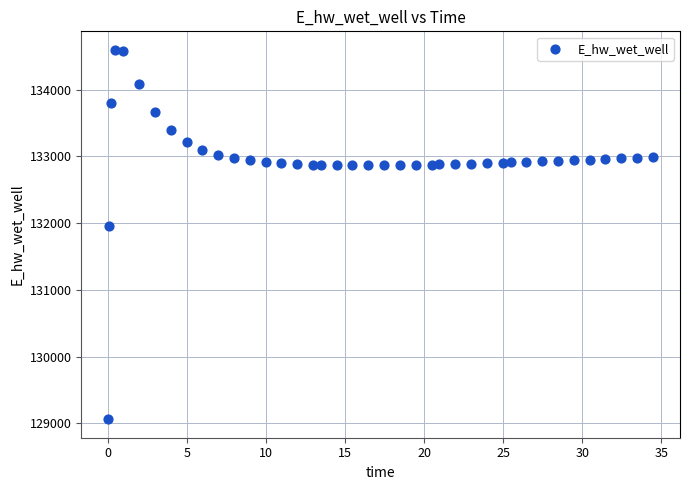

What Y value in the scatter plot is closest to 131829?

131949.8